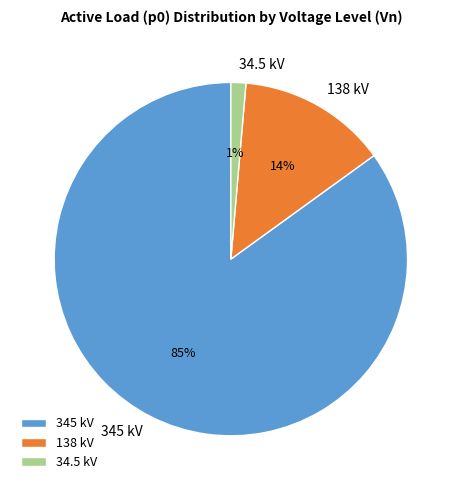

To the nearest percent, what is the average slice percentage?

33%